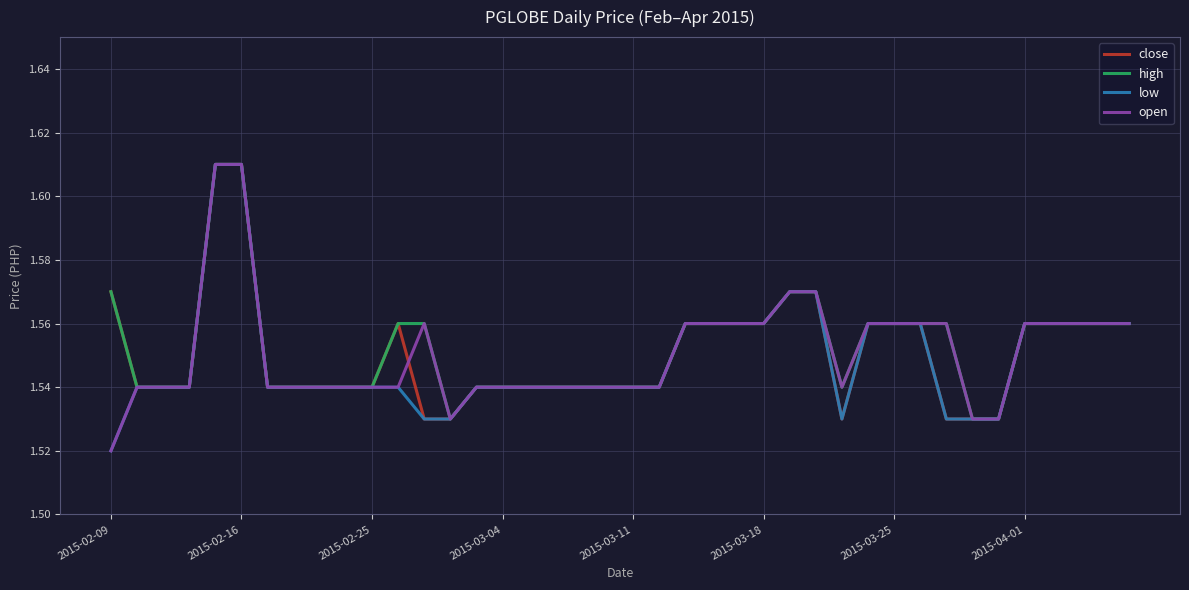

Where is open nearest to the value 1?

2015-02-09